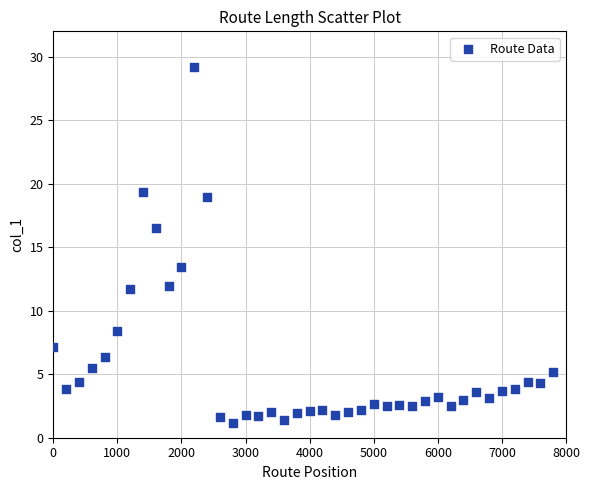

What is the range of Y values (max minus min)?

28.0